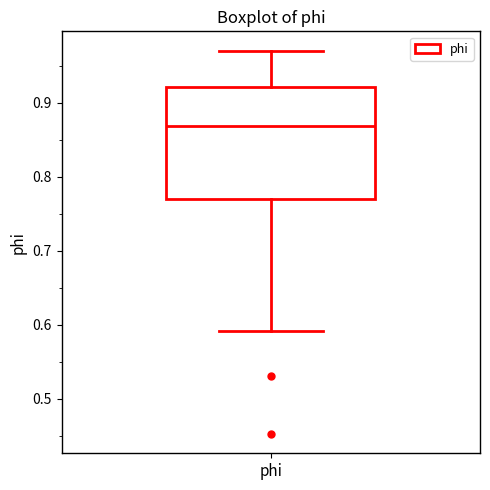

Read this box plot against the y-axis: the position of the median line, the range covered by the box, and the ends of both whiskers. The values are not printed on the chart, so give them approximately, as read against the axis.

median 0.87, box 0.77 to 0.92, whiskers 0.59 to 0.97